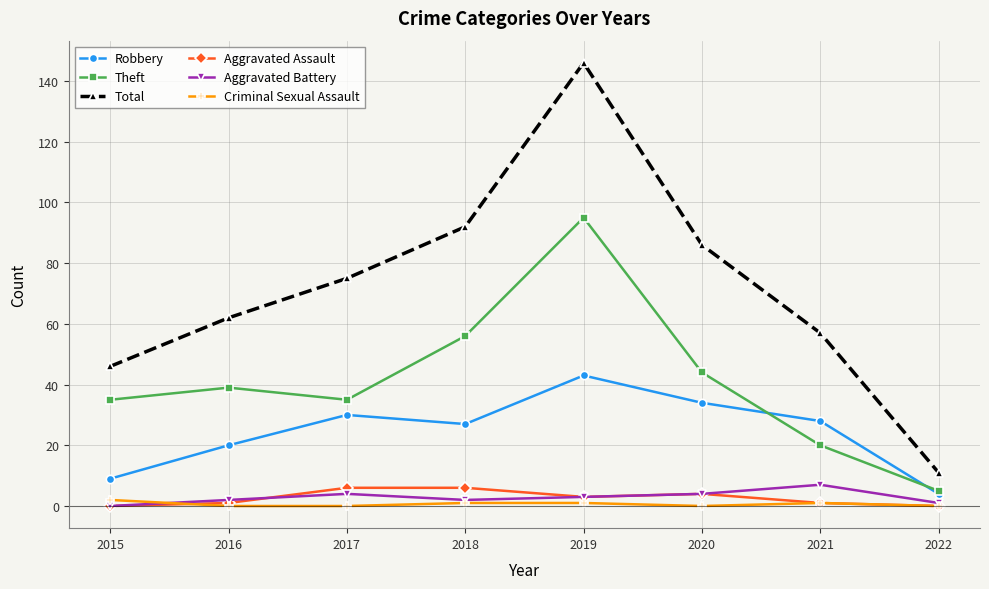

The Theft series shows 20 at 2021. True or false?

True